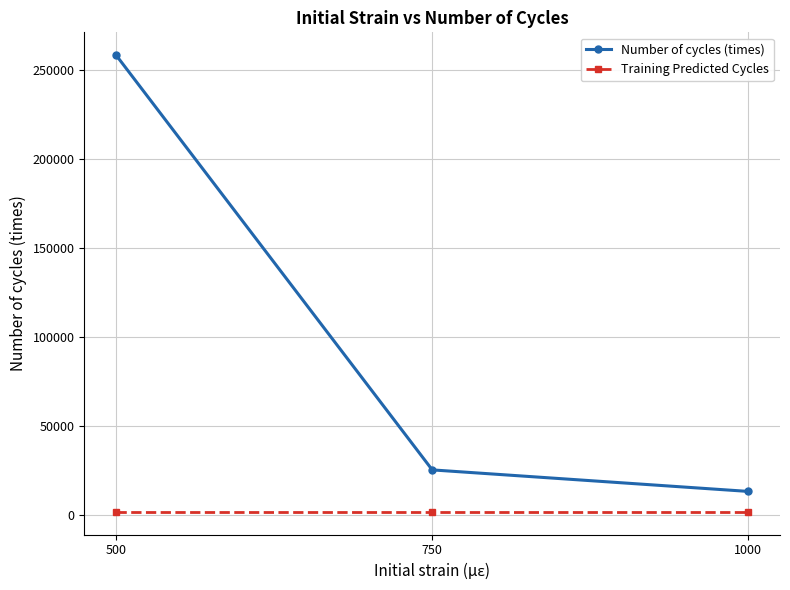

What is the difference between the Number of cycles (times) values at 1000 and 500?

244796.0